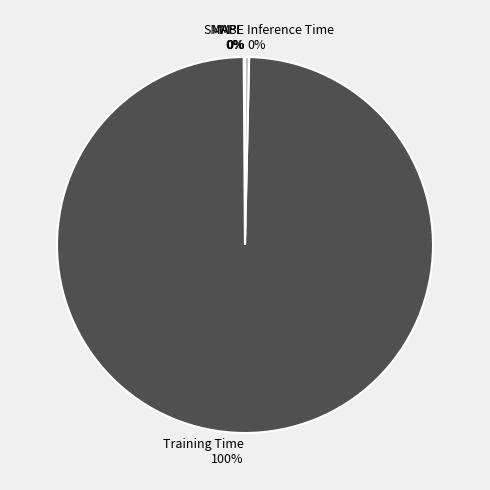

What percentage is the Training Time slice, to the nearest percent?

100%